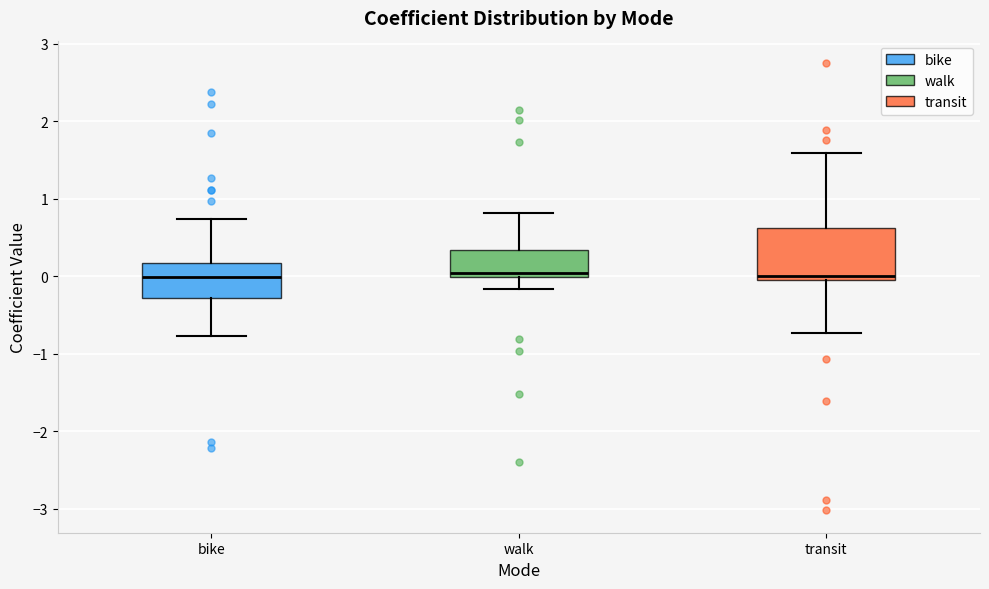

Reading left to right, transcribe this box plot: for each box, give where its median line is, the range the box spans, and where its two whiskers end, as read against the y-axis. The values are not printed on the chart, so give them approximately, as read against the axis.

bike: median 0.0, box -0.3 to 0.2, whiskers -0.8 to 0.7
walk: median 0.0 (just above the box's lower edge), box 0.0 to 0.3, whiskers -0.2 to 0.8
transit: median 0.0, box -0.1 to 0.6, whiskers -0.7 to 1.6